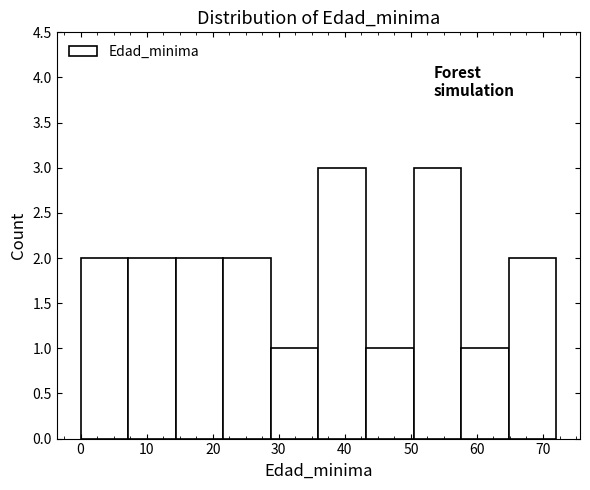

Reading left to right, transcribe this chart: for each bar, give the range it covers on the x-axis and its height. Neither the bar edges nor the heights are printed on the chart, so give them approximately, as read against the axes.

0.0 to 7.2: 2
7.2 to 14.4: 2
14.4 to 21.6: 2
21.6 to 28.8: 2
28.8 to 36.0: 1
36.0 to 43.2: 3
43.2 to 50.4: 1
50.4 to 57.6: 3
57.6 to 64.8: 1
64.8 to 72.0: 2